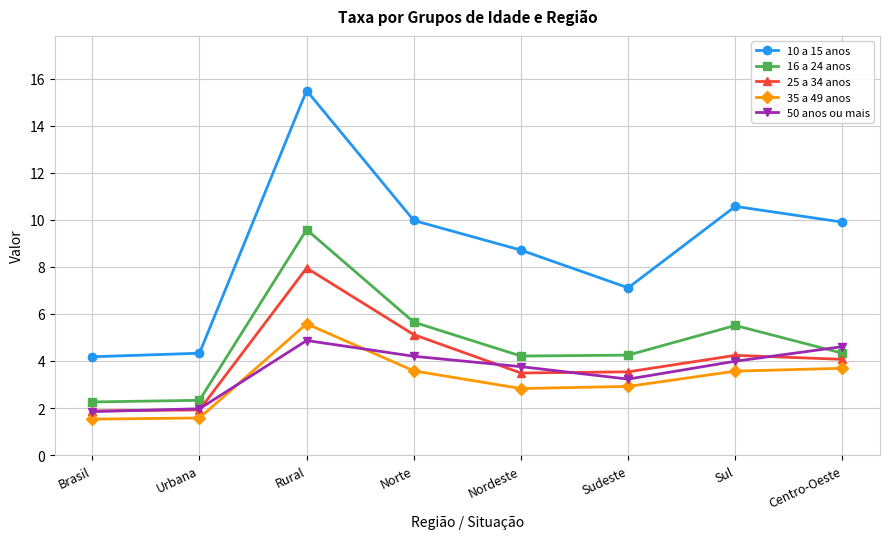

What is the value of the 25 a 34 anos point at the 5th from the left?

3.5